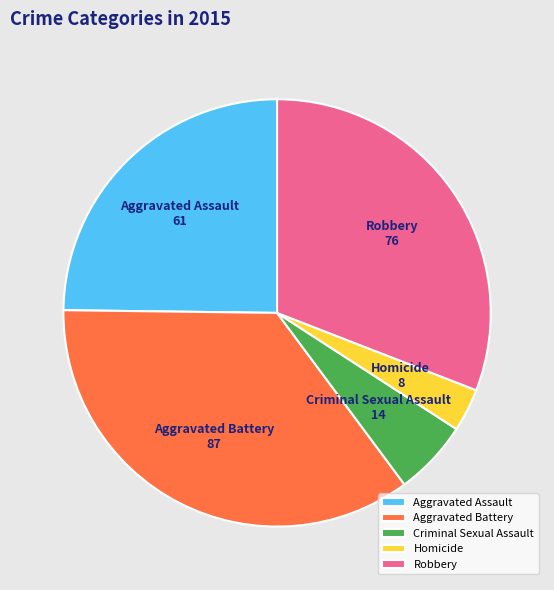

Does Aggravated Battery account for over 50% of the chart?

No